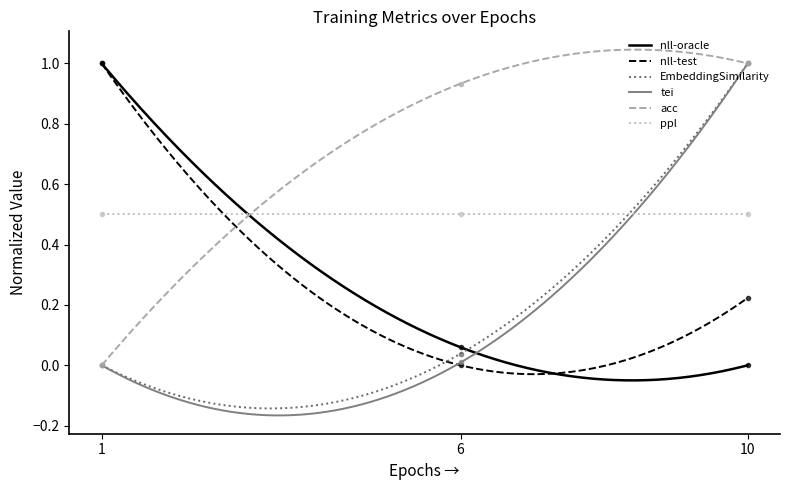

What is the average value of the EmbeddingSimilarity series?

0.3